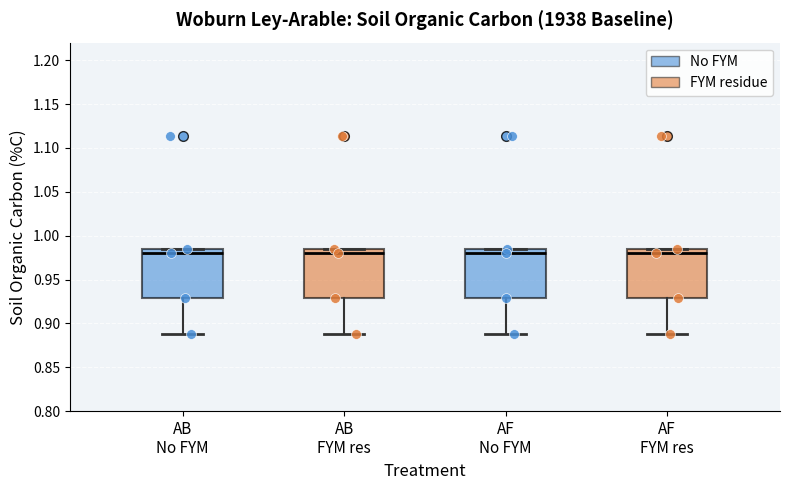

Reading left to right, transcribe this box plot: for each box, give where its median line is, the range the box spans, and where its two whiskers end, as read against the y-axis. The values are not printed on the chart, so give them approximately, as read against the axis.

AB No FYM: median 0.980, box 0.930 to 0.985, whiskers 0.890 to 0.985
AB FYM res: median 0.980, box 0.930 to 0.985, whiskers 0.890 to 0.985
AF No FYM: median 0.980, box 0.930 to 0.985, whiskers 0.890 to 0.985
AF FYM res: median 0.980, box 0.930 to 0.985, whiskers 0.890 to 0.985